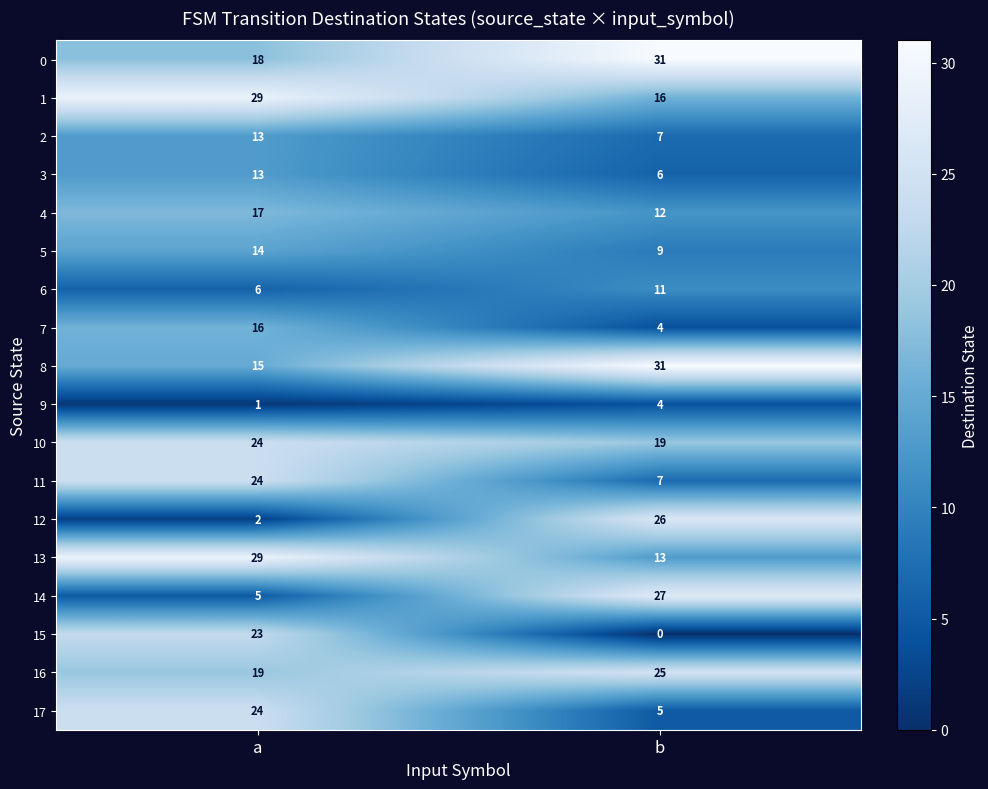

Which category has the lowest value across all series?

b